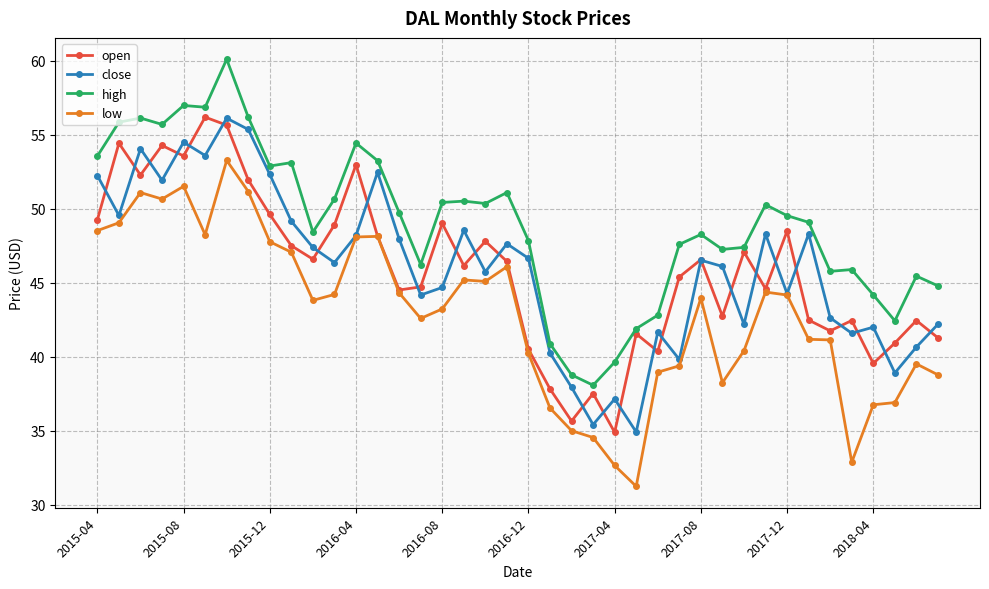

True or false: high has more than 2 interior local peaks.

True